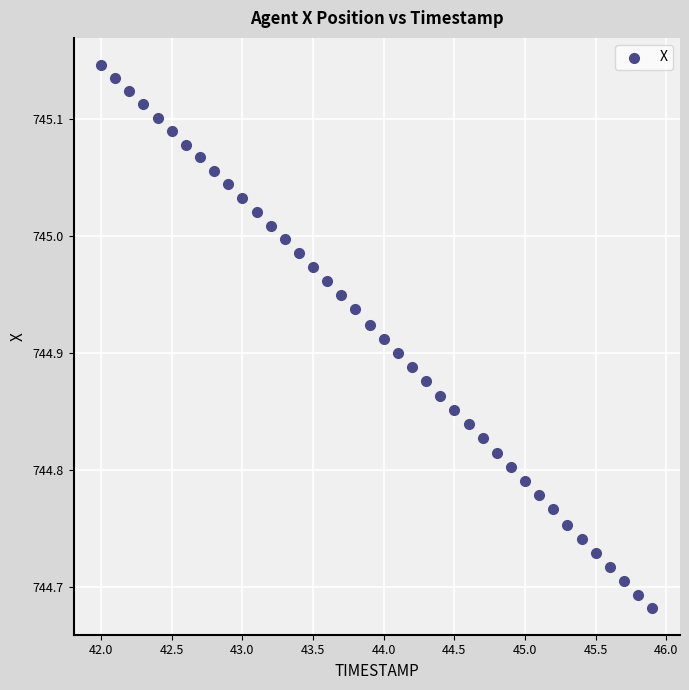

What is the range of X values (max minus min)?

3.9